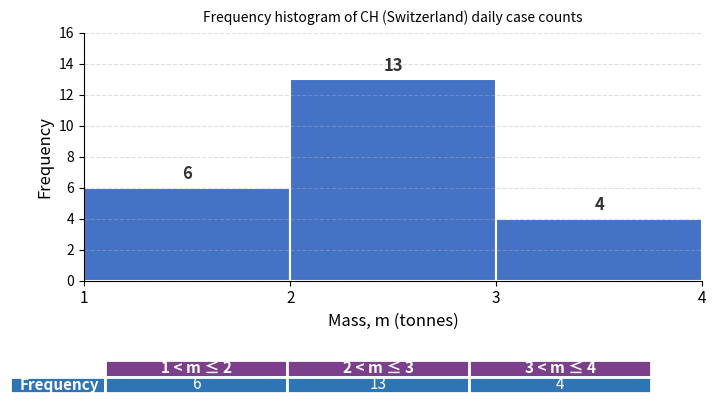

Over which range of the x-axis is the bar tallest?

2 to 3